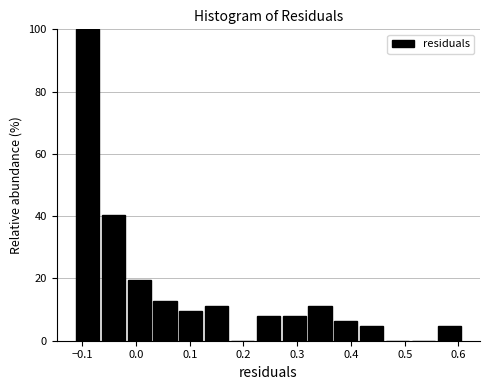

Which range on the x-axis has the tallest bar?

-0.11 to -0.07